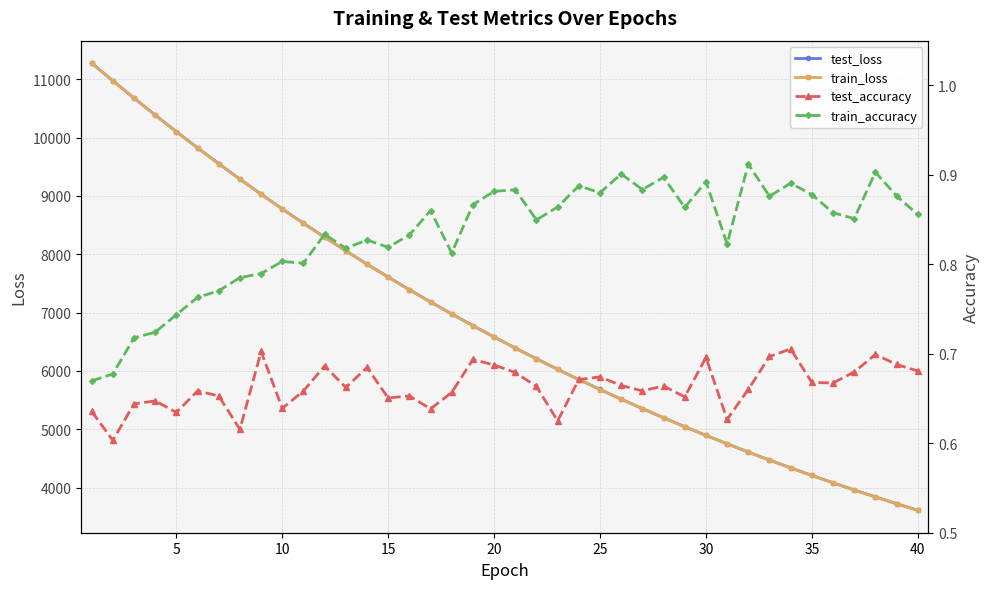

At how many categories does at least one series exceed 896?

40